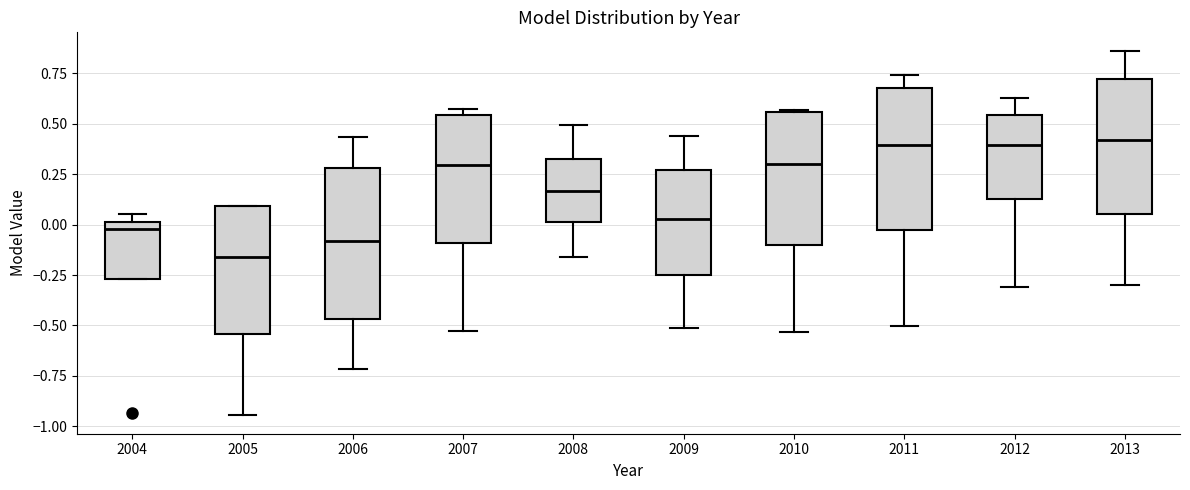

Reading left to right, transcribe this box plot: for each box, give where its median line is, the range the box spans, and where its two whiskers end, as read against the y-axis. The values are not printed on the chart, so give them approximately, as read against the axis.

2004: median 0.00 (just below the box's upper edge), box -0.25 to 0.00, whiskers -0.25 to 0.05
2005: median -0.15, box -0.55 to 0.10, whiskers -0.95 to 0.10
2006: median -0.10, box -0.45 to 0.30, whiskers -0.70 to 0.45
2007: median 0.30, box -0.10 to 0.55, whiskers -0.55 to 0.55 (just above the box's upper edge)
2008: median 0.15, box 0.00 to 0.30, whiskers -0.15 to 0.50
2009: median 0.05, box -0.25 to 0.25, whiskers -0.50 to 0.45
2010: median 0.30, box -0.10 to 0.55, whiskers -0.55 to 0.55
2011: median 0.40, box -0.05 to 0.70, whiskers -0.50 to 0.75
2012: median 0.40, box 0.15 to 0.55, whiskers -0.30 to 0.65
2013: median 0.40, box 0.05 to 0.70, whiskers -0.30 to 0.85